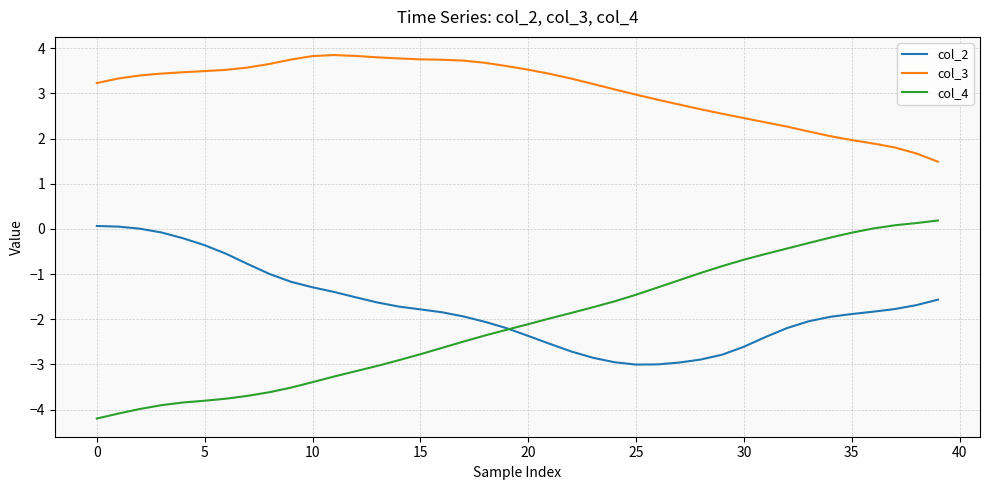

What is the minimum value shown in the chart?

-4.2